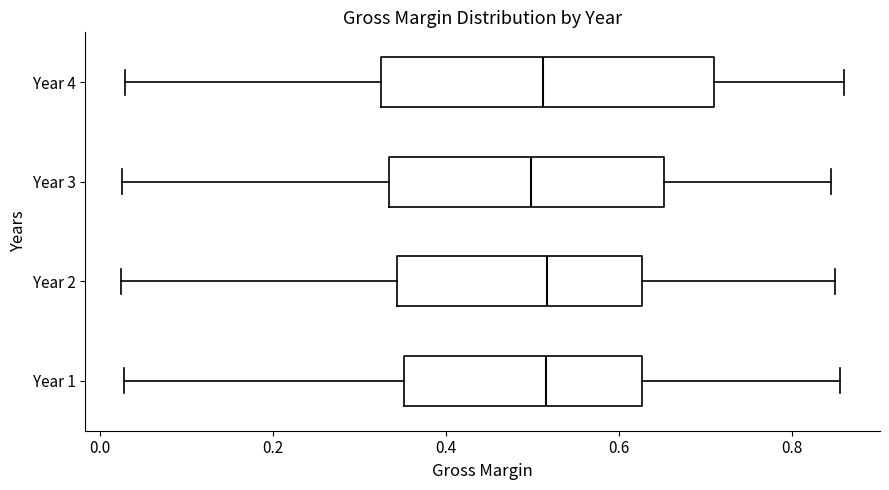

Reading bottom to top, transcribe this box plot: for each box, give where its median line is, the range the box spans, and where its two whiskers end, as read against the x-axis. The values are not printed on the chart, so give them approximately, as read against the axis.

Year 1: median 0.52, box 0.36 to 0.62, whiskers 0.02 to 0.86
Year 2: median 0.52, box 0.34 to 0.62, whiskers 0.02 to 0.84
Year 3: median 0.50, box 0.34 to 0.66, whiskers 0.02 to 0.84
Year 4: median 0.52, box 0.32 to 0.70, whiskers 0.02 to 0.86